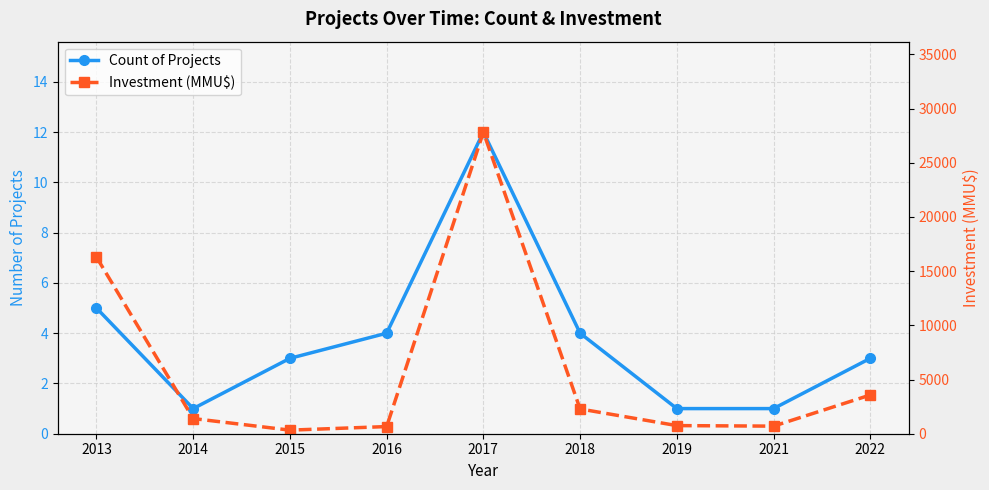

True or false: Investment (MMU$) has more than 2 points higher than both neighbors.

False